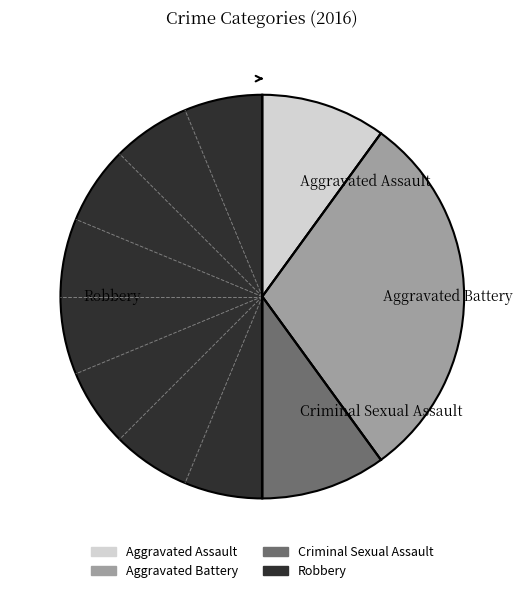

Which category has the biggest portion of the pie?

Robbery